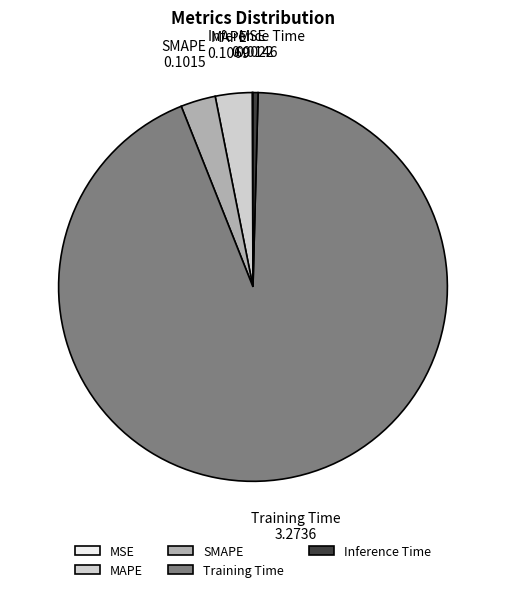

Is it true that Training Time is 94% of the pie?

True